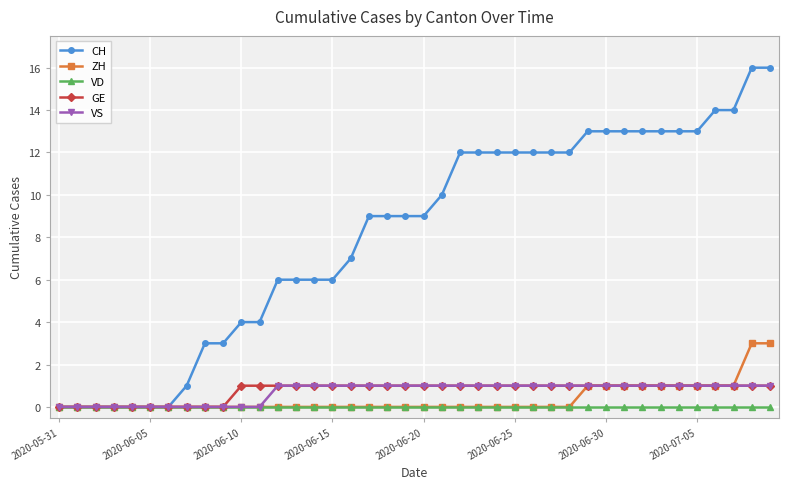

Which series has the largest range (max minus min)?

CH